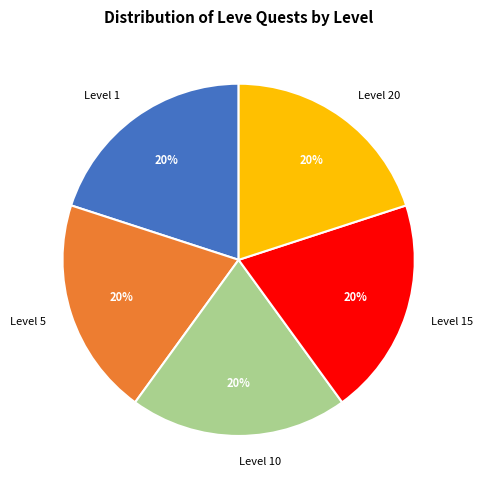

The Level 1 slice represents 27% of the pie. True or false?

False